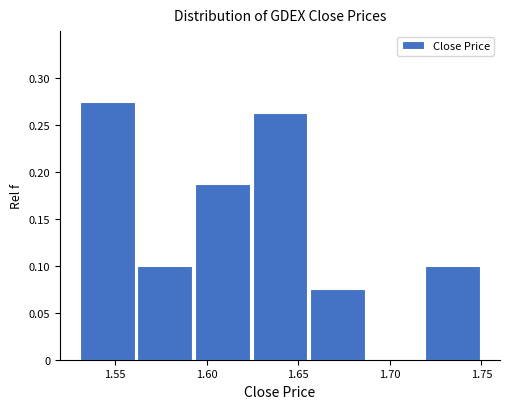

Over which range of the x-axis is the bar tallest?

1.530 to 1.560